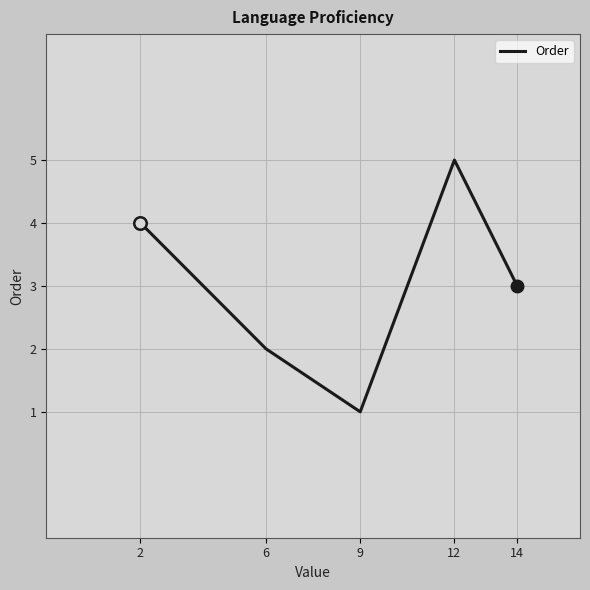

What is the smallest value displayed?

1